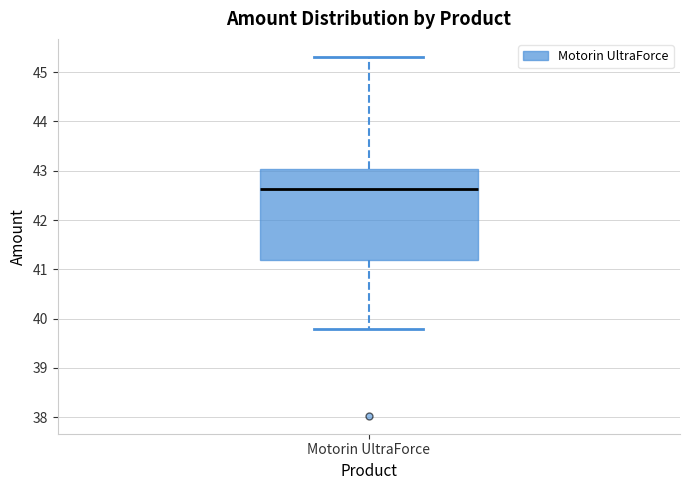

Transcribe this box plot: give where the median line is, the range the box spans, and where the two whiskers end, as read against the y-axis. The values are not printed on the chart, so give them approximately, as read against the axis.

median 42.6, box 41.2 to 43.0, whiskers 39.8 to 45.3